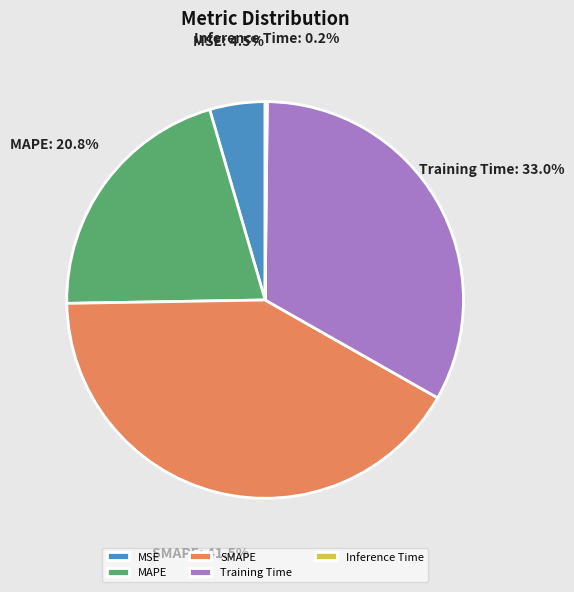

What is the ratio of the value at MAPE to the value at SMAPE?

0.5